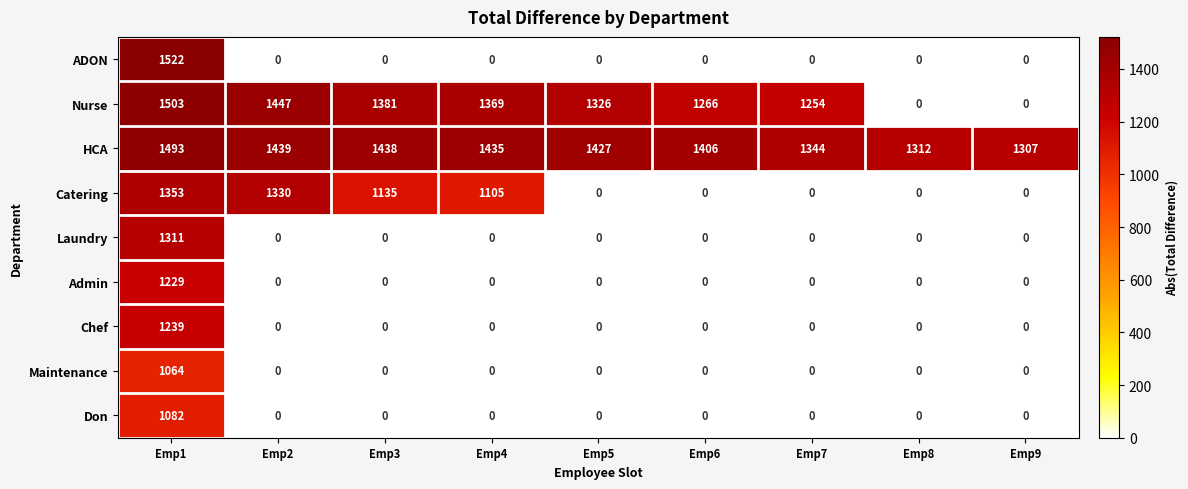

What value does the Catering series have at Emp1, to the nearest 50?

1350